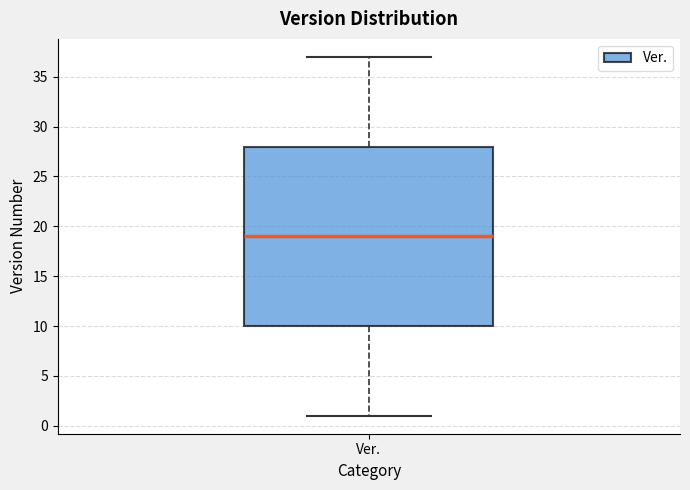

Transcribe this box plot: give where the median line is, the range the box spans, and where the two whiskers end, as read against the y-axis. The values are not printed on the chart, so give them approximately, as read against the axis.

median 19, box 10 to 28, whiskers 1 to 37